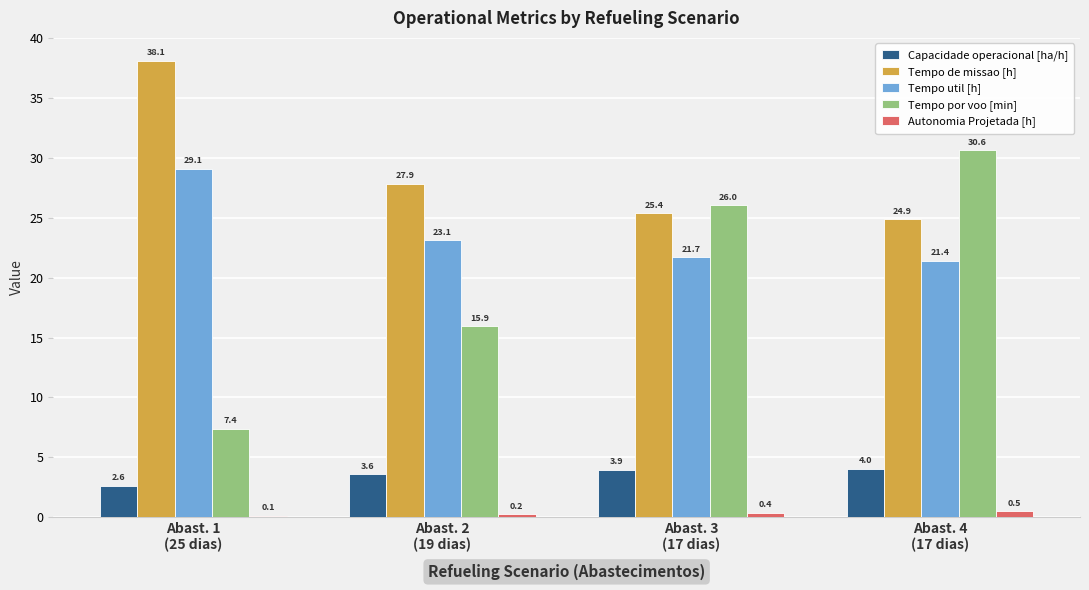

What is the approximate value of Capacidade operacional [ha/h] at Abast. 4
(17 dias)?

4.0